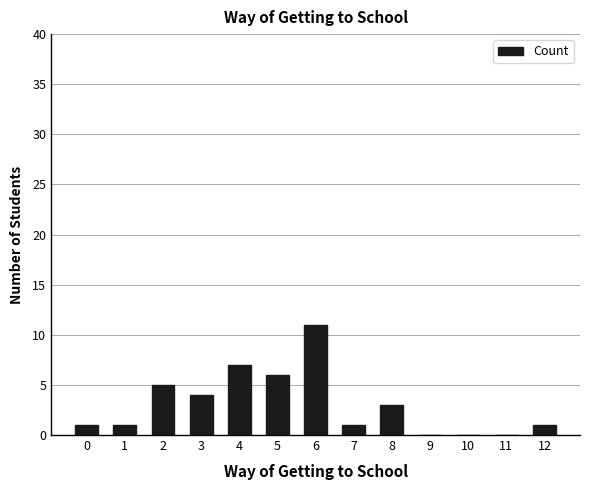

Approximately how many times larger is the value at 3 compared to 6?

0.4